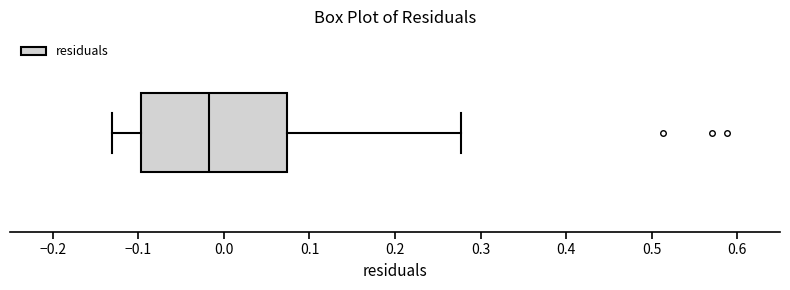

Read this box plot against the x-axis: the position of the median line, the range covered by the box, and the ends of both whiskers. The values are not printed on the chart, so give them approximately, as read against the axis.

median -0.02, box -0.10 to 0.07, whiskers -0.13 to 0.28